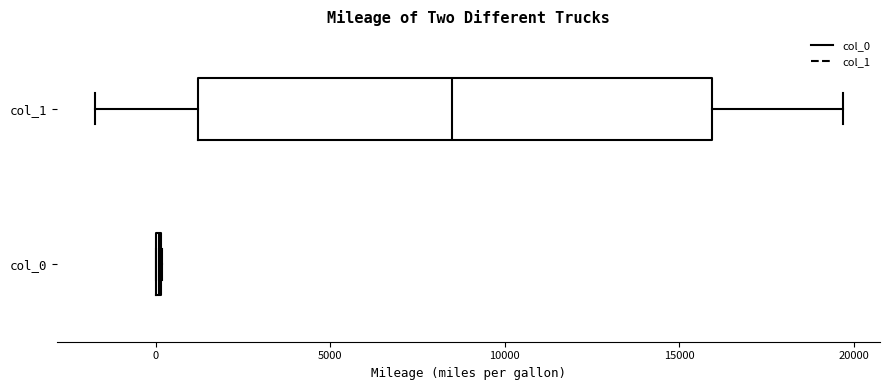

Reading bottom to top, transcribe this box plot: for each box, give where its median line is, the range the box spans, and where its two whiskers end, as read against the x-axis. The values are not printed on the chart, so give them approximately, as read against the axis.

col_0: box collapsed to a line at 0, whiskers 0 to 0
col_1: median 8500, box 1000 to 16000, whiskers -2000 to 19500